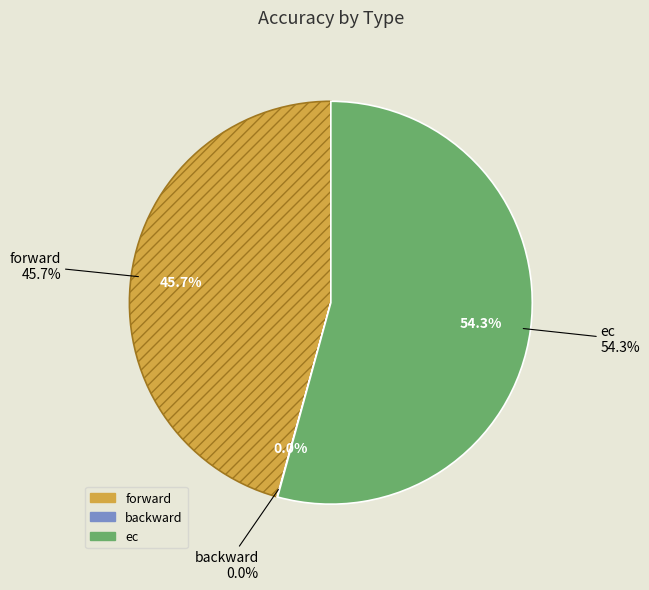

Which slice is the largest?

ec